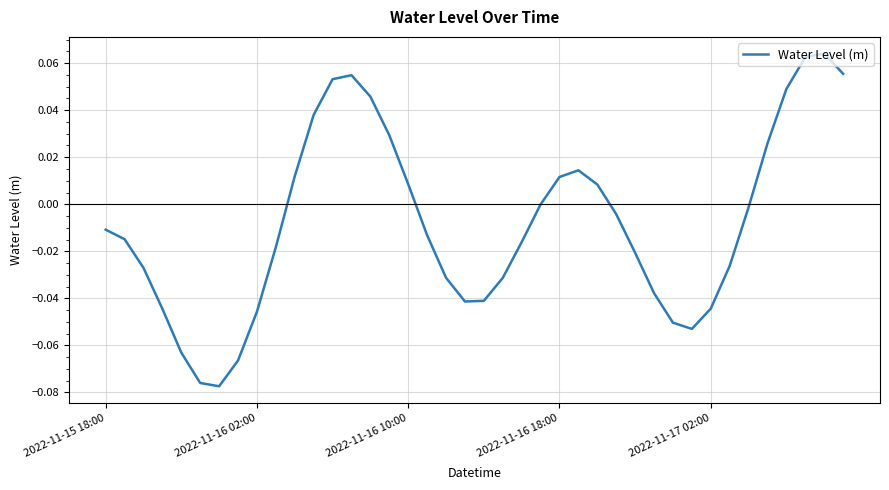

Does the chart have visible grid lines?

Yes